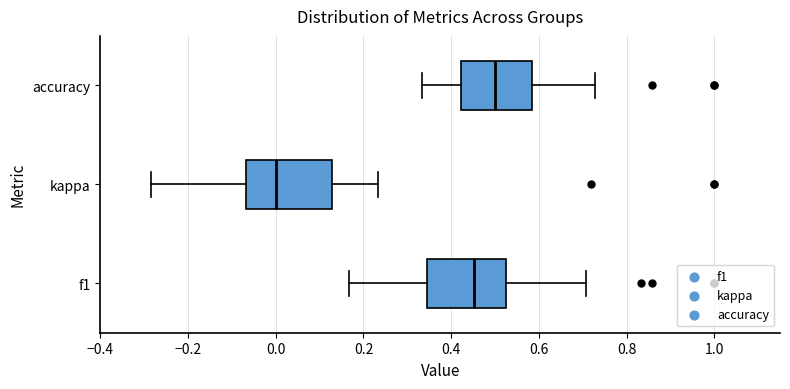

Reading bottom to top, transcribe this box plot: for each box, give where its median line is, the range the box spans, and where its two whiskers end, as read against the x-axis. The values are not printed on the chart, so give them approximately, as read against the axis.

f1: median 0.46, box 0.34 to 0.52, whiskers 0.16 to 0.70
kappa: median 0.00, box -0.06 to 0.12, whiskers -0.28 to 0.24
accuracy: median 0.50, box 0.42 to 0.58, whiskers 0.34 to 0.72